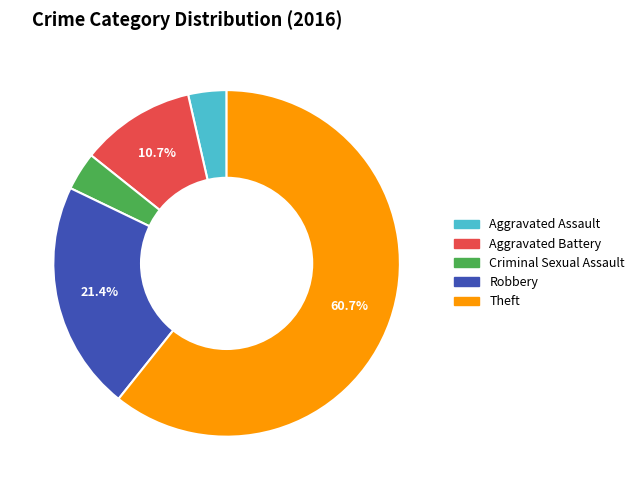

How many slices are in this pie chart?

5